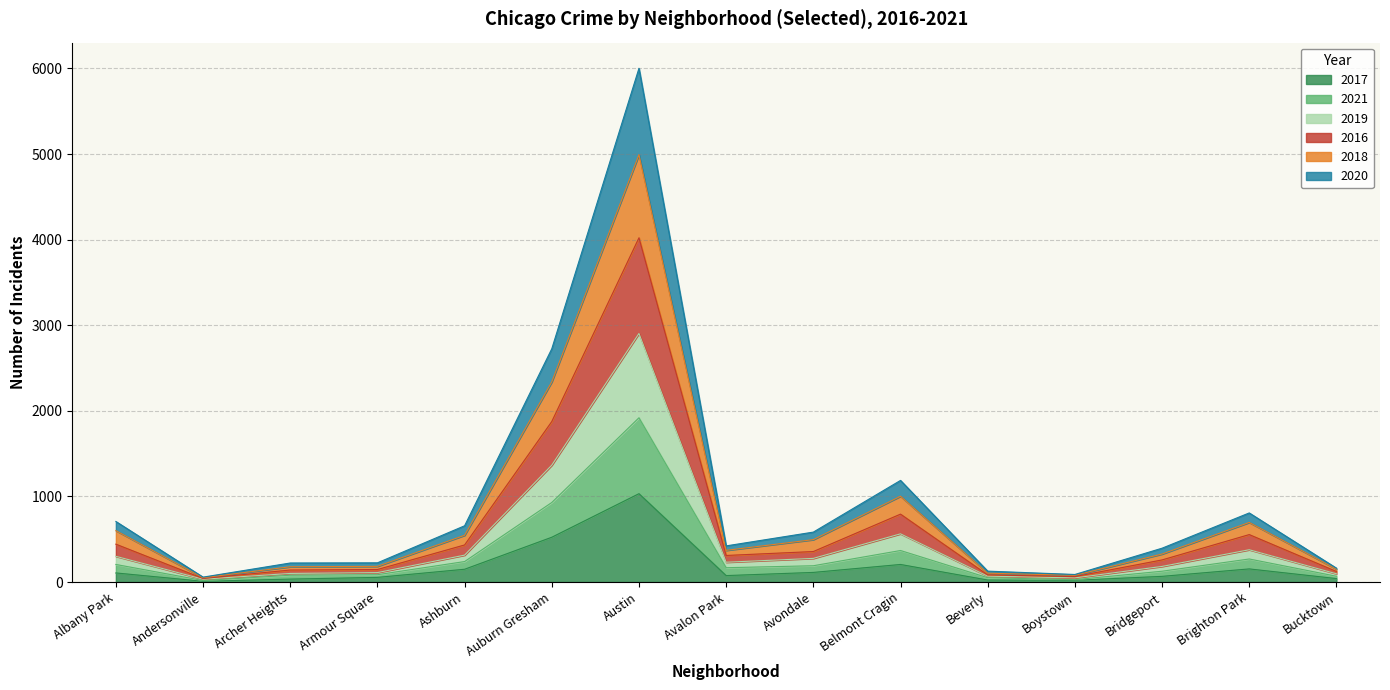

At which label does 2017 reach its peak?

Austin